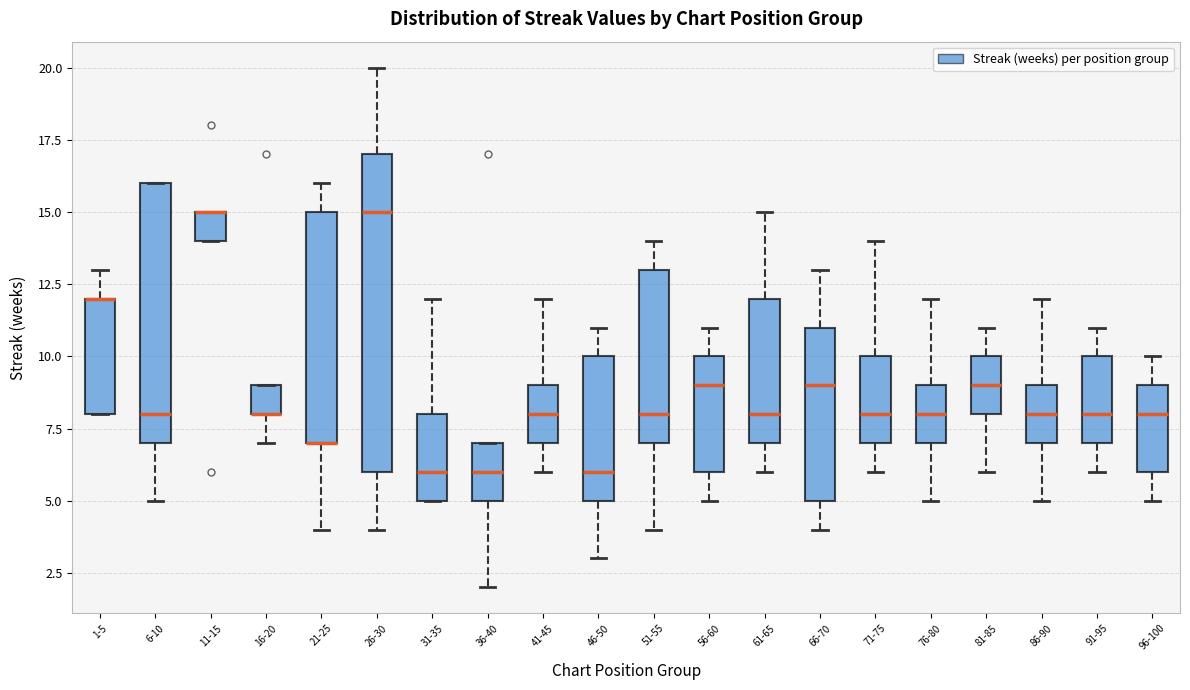

Reading left to right, read every box against the y-axis: the position of its median line, the range the box covers, and the ends of its whiskers. The values are not printed on the chart, so give them approximately, as read against the axis.

1-5: median 12 (drawn on the box's upper edge), box 8 to 12, whiskers 8 to 13
6-10: median 8, box 7 to 16, whiskers 5 to 16
11-15: median 15 (drawn on the box's upper edge), box 14 to 15, whiskers 14 to 15
16-20: median 8 (drawn on the box's lower edge), box 8 to 9, whiskers 7 to 9
21-25: median 7 (drawn on the box's lower edge), box 7 to 15, whiskers 4 to 16
26-30: median 15, box 6 to 17, whiskers 4 to 20
31-35: median 6, box 5 to 8, whiskers 5 to 12
36-40: median 6, box 5 to 7, whiskers 2 to 7
41-45: median 8, box 7 to 9, whiskers 6 to 12
46-50: median 6, box 5 to 10, whiskers 3 to 11
51-55: median 8, box 7 to 13, whiskers 4 to 14
56-60: median 9, box 6 to 10, whiskers 5 to 11
61-65: median 8, box 7 to 12, whiskers 6 to 15
66-70: median 9, box 5 to 11, whiskers 4 to 13
71-75: median 8, box 7 to 10, whiskers 6 to 14
76-80: median 8, box 7 to 9, whiskers 5 to 12
81-85: median 9, box 8 to 10, whiskers 6 to 11
86-90: median 8, box 7 to 9, whiskers 5 to 12
91-95: median 8, box 7 to 10, whiskers 6 to 11
96-100: median 8, box 6 to 9, whiskers 5 to 10